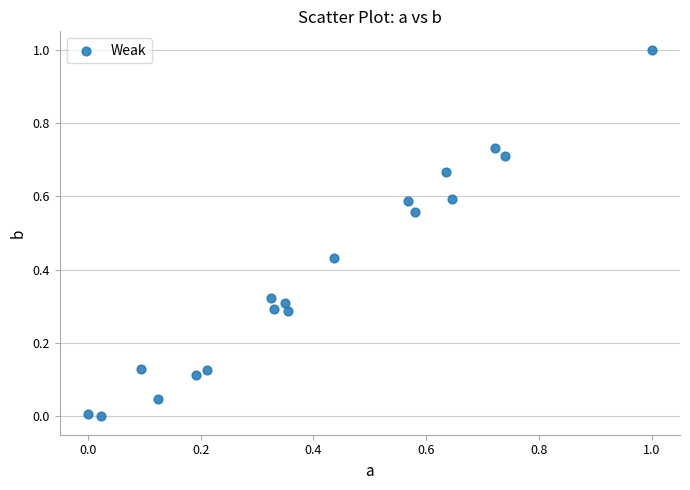

What is the range of Y values (max minus min)?

1.0